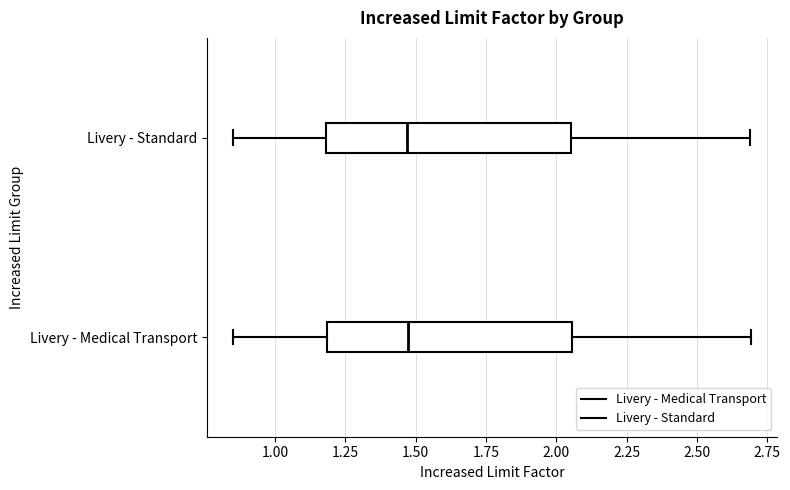

Reading bottom to top, transcribe this box plot: for each box, give where its median line is, the range the box spans, and where its two whiskers end, as read against the x-axis. The values are not printed on the chart, so give them approximately, as read against the axis.

Livery - Medical Transport: median 1.45, box 1.20 to 2.05, whiskers 0.85 to 2.70
Livery - Standard: median 1.45, box 1.20 to 2.05, whiskers 0.85 to 2.70